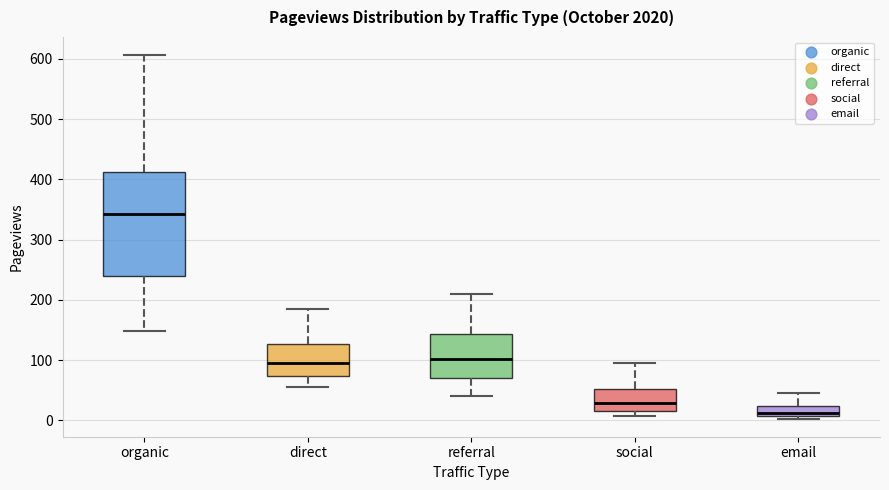

Which box's median line is the highest?

organic